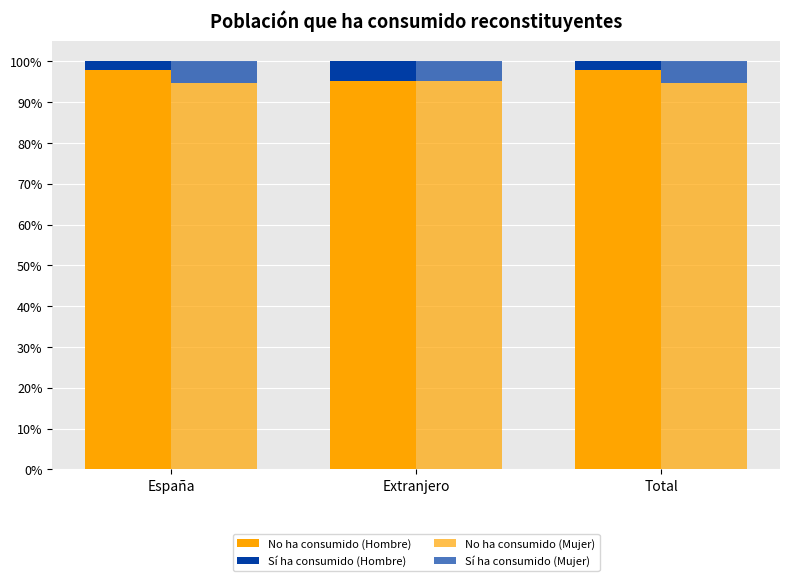

Count the number of categories in the chart.

3